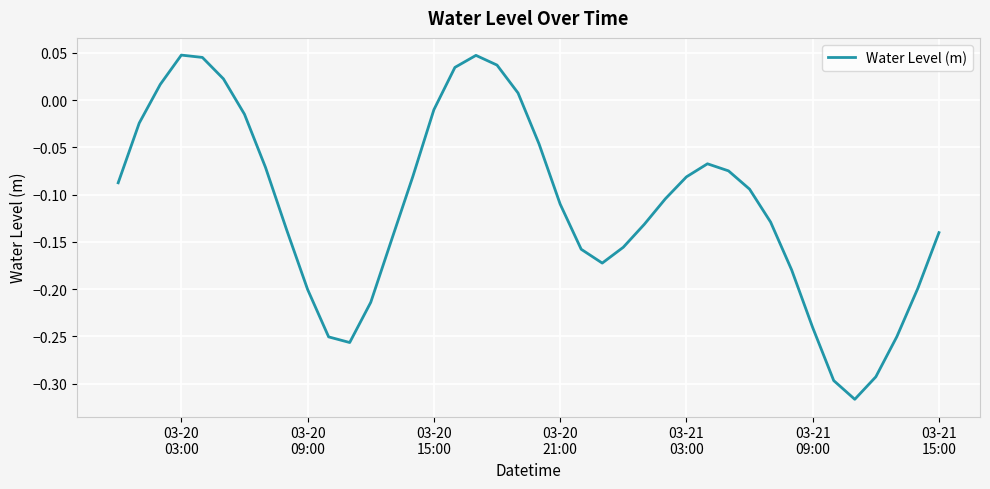

What is the sum of all values?

-4.5